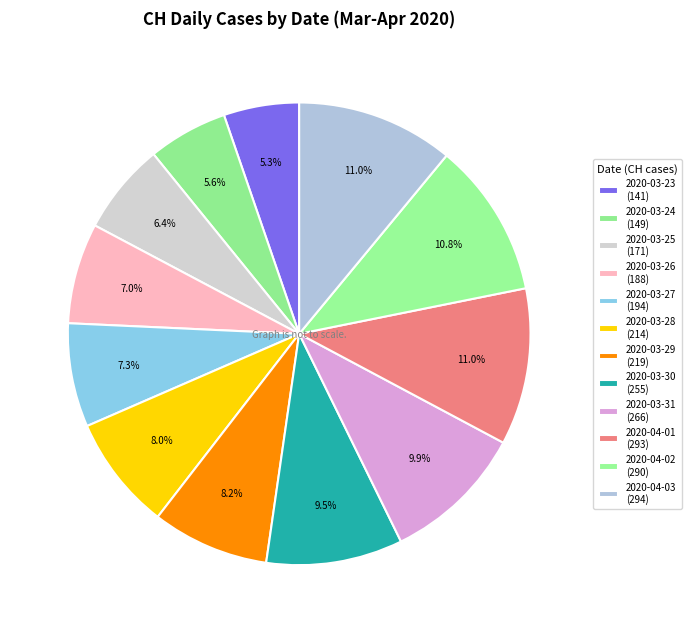

Count the number of slices in the pie.

12